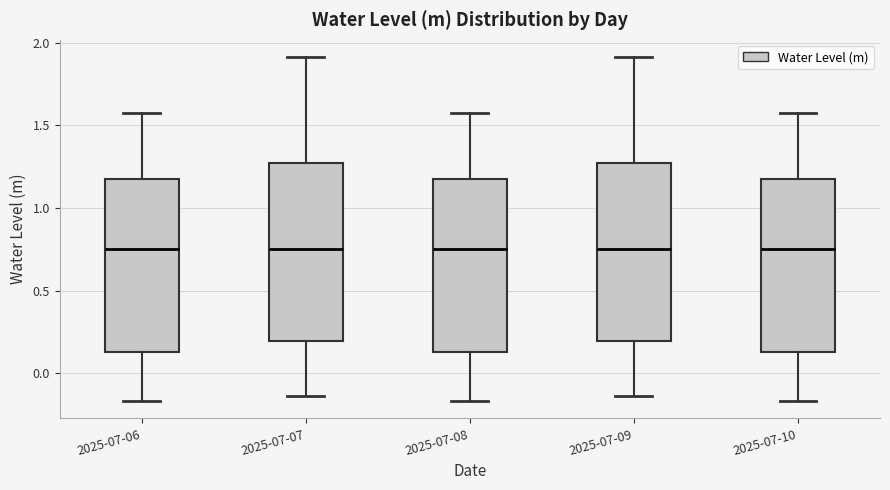

Reading left to right, transcribe this box plot: for each box, give where its median line is, the range the box spans, and where its two whiskers end, as read against the y-axis. The values are not printed on the chart, so give them approximately, as read against the axis.

2025-07-06: median 0.75, box 0.15 to 1.20, whiskers -0.15 to 1.60
2025-07-07: median 0.75, box 0.20 to 1.25, whiskers -0.15 to 1.90
2025-07-08: median 0.75, box 0.15 to 1.20, whiskers -0.15 to 1.60
2025-07-09: median 0.75, box 0.20 to 1.25, whiskers -0.15 to 1.90
2025-07-10: median 0.75, box 0.15 to 1.20, whiskers -0.15 to 1.60